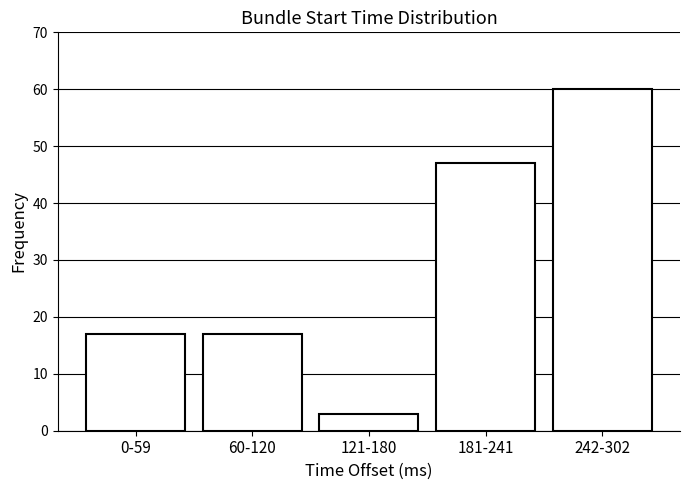

Reading left to right, extract all data points from this chart.

0-59=17	60-120=17	121-180=3	181-241=47	242-302=60